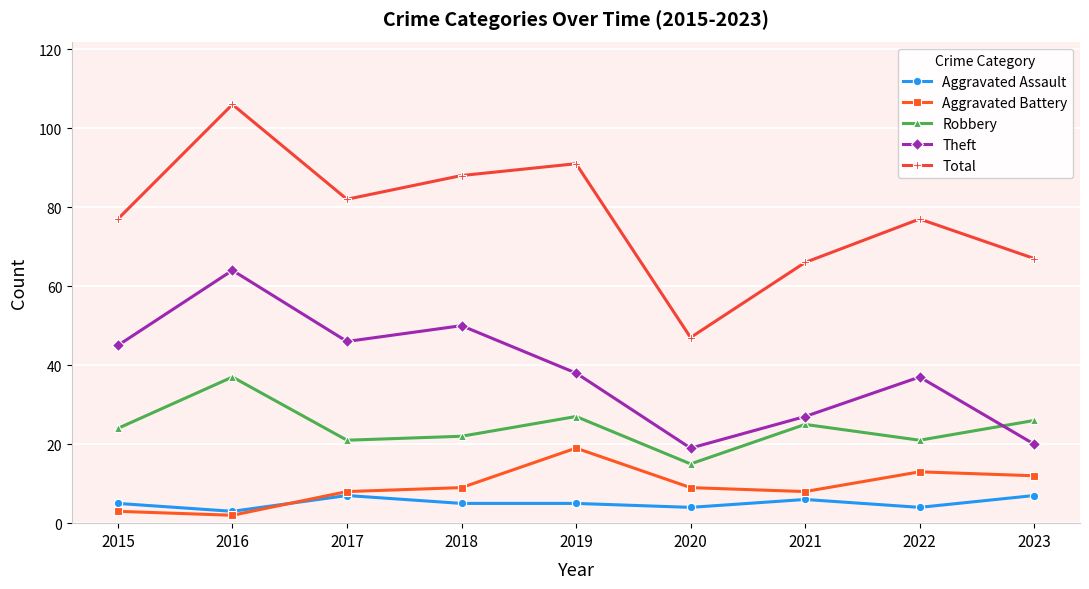

The Total series shows 66 at 2021. True or false?

True